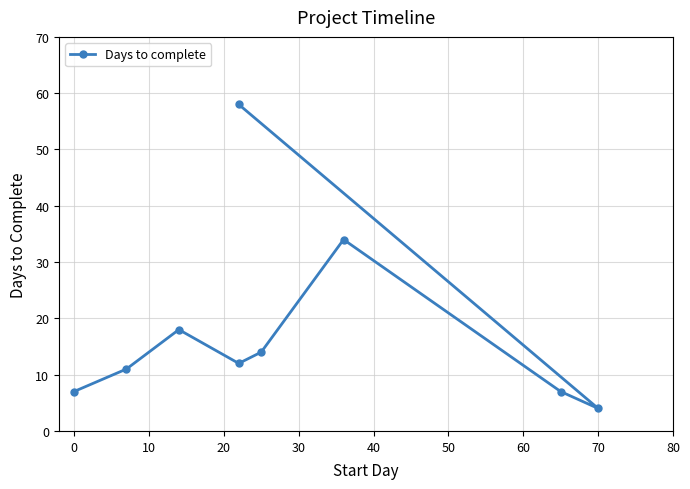

True or false: the data shows 9 at 10.

False